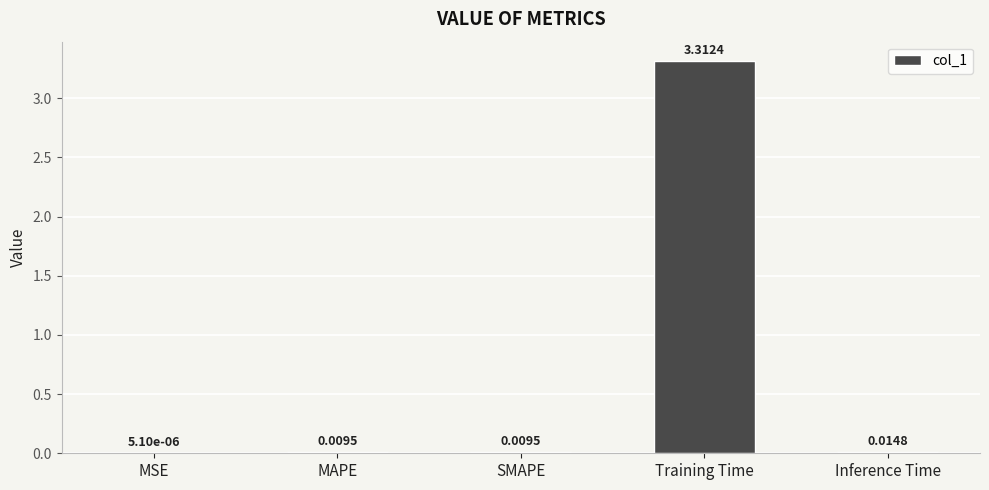

Where is the data nearest to the value 1?

Inference Time